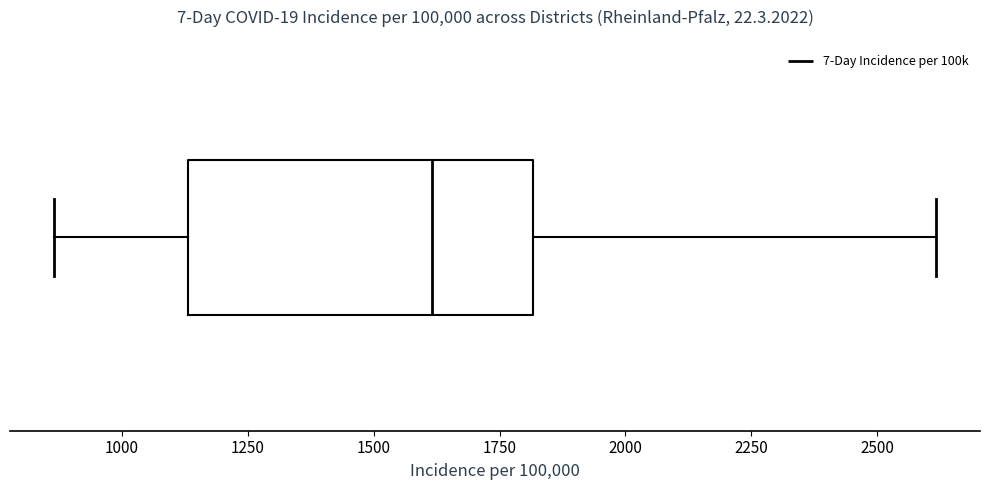

Read this box plot against the x-axis: the position of the median line, the range covered by the box, and the ends of both whiskers. The values are not printed on the chart, so give them approximately, as read against the axis.

median 1600, box 1150 to 1800, whiskers 850 to 2600